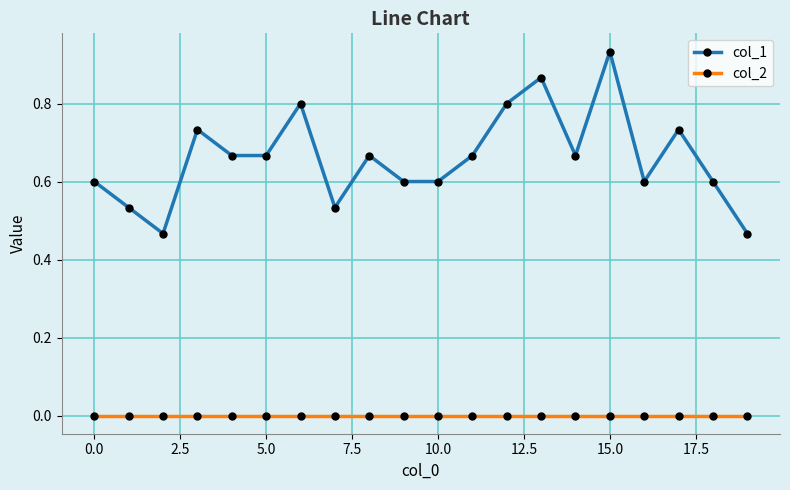

Which series has the widest spread of values?

col_1